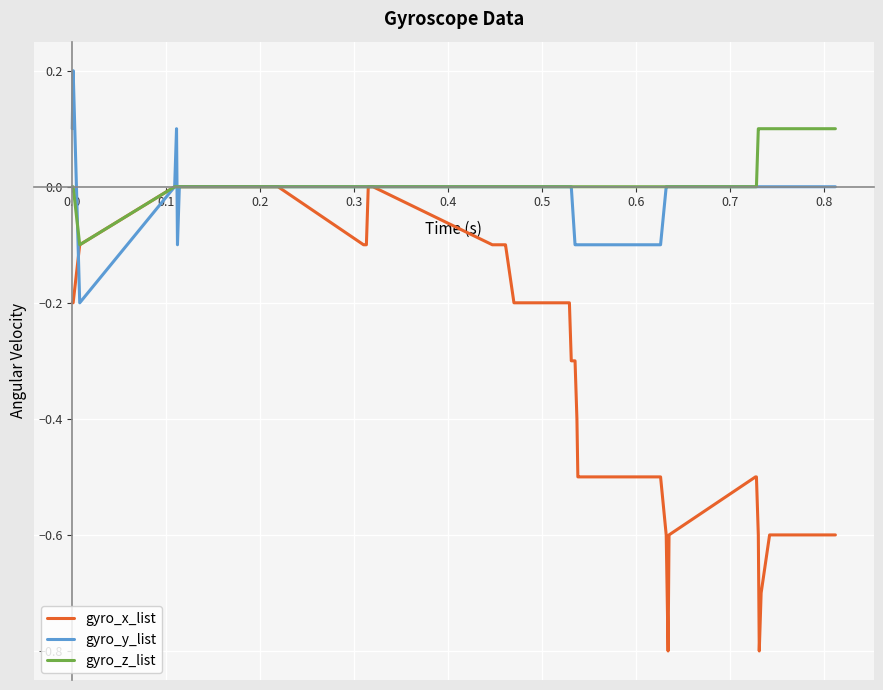

True or false: gyro_z_list and gyro_y_list cross at least once.

True